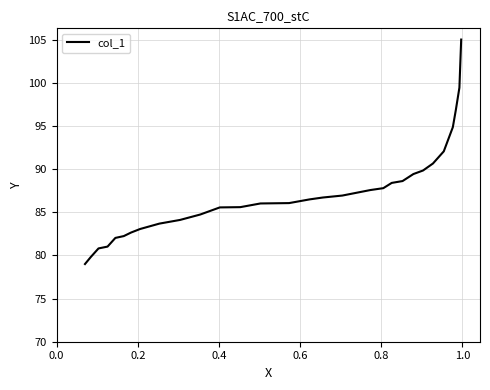

What is the difference between the maximum and minimum values?

26.0